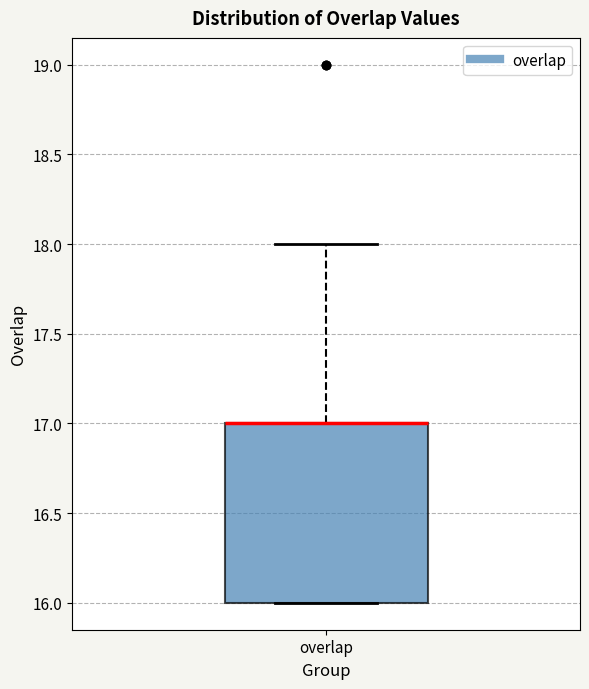

Read this box plot against the y-axis: the position of the median line, the range covered by the box, and the ends of both whiskers. The values are not printed on the chart, so give them approximately, as read against the axis.

median 17 (drawn on the box's upper edge), box 16 to 17, whiskers 16 to 18